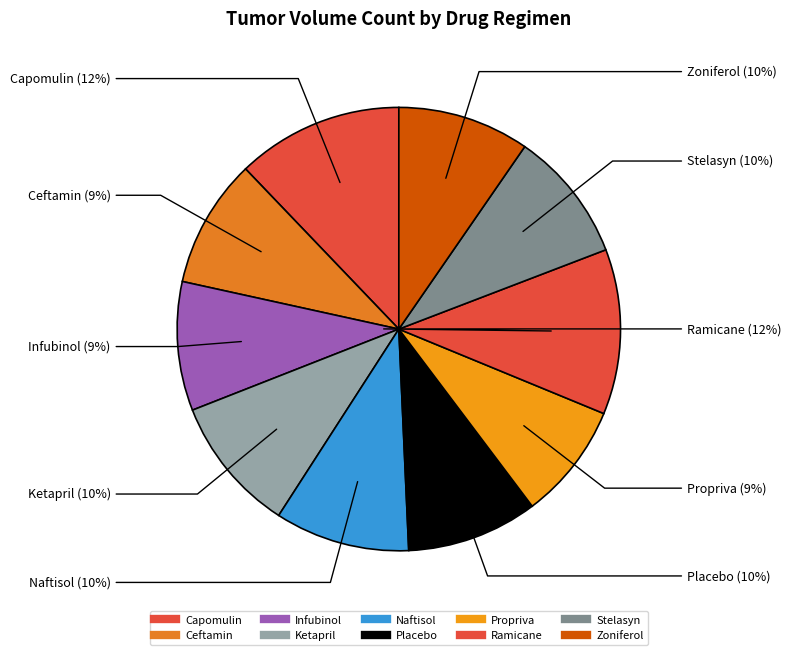

The Zoniferol slice represents 21% of the pie. True or false?

False